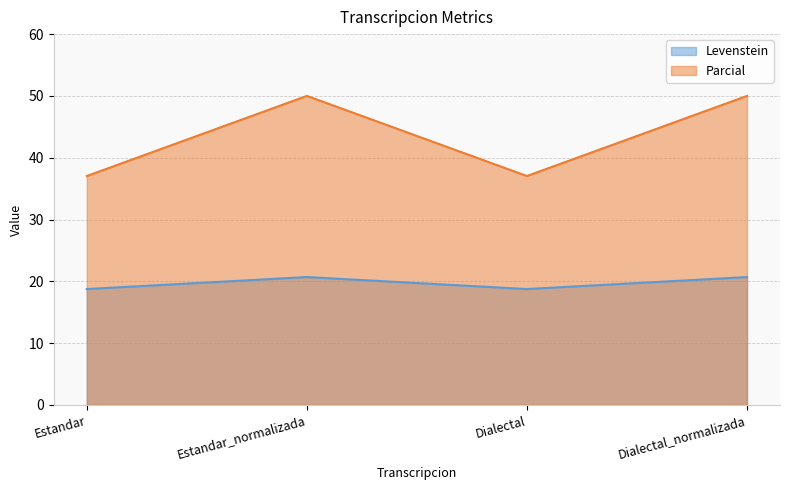

How many interior local valleys does the Parcial series have?

1